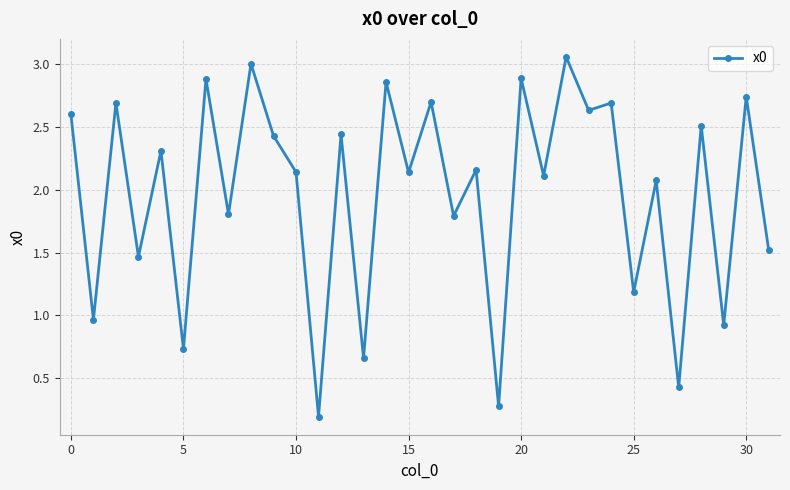

True or false: there are more than 1 points higher than both neighbors.

True